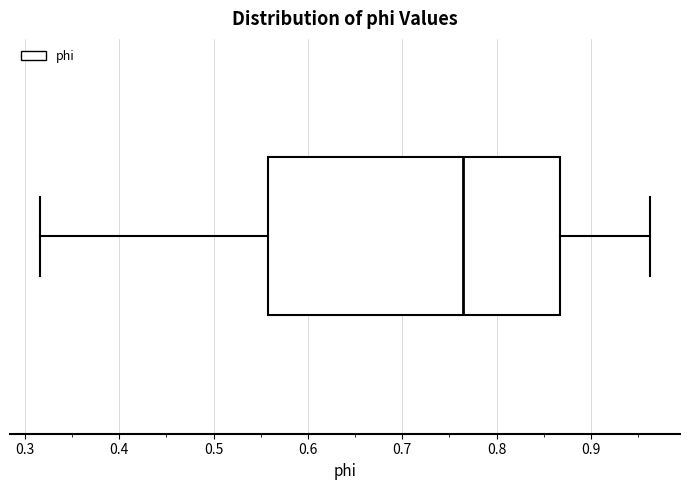

Transcribe this box plot: give where the median line is, the range the box spans, and where the two whiskers end, as read against the x-axis. The values are not printed on the chart, so give them approximately, as read against the axis.

median 0.76, box 0.56 to 0.87, whiskers 0.32 to 0.96